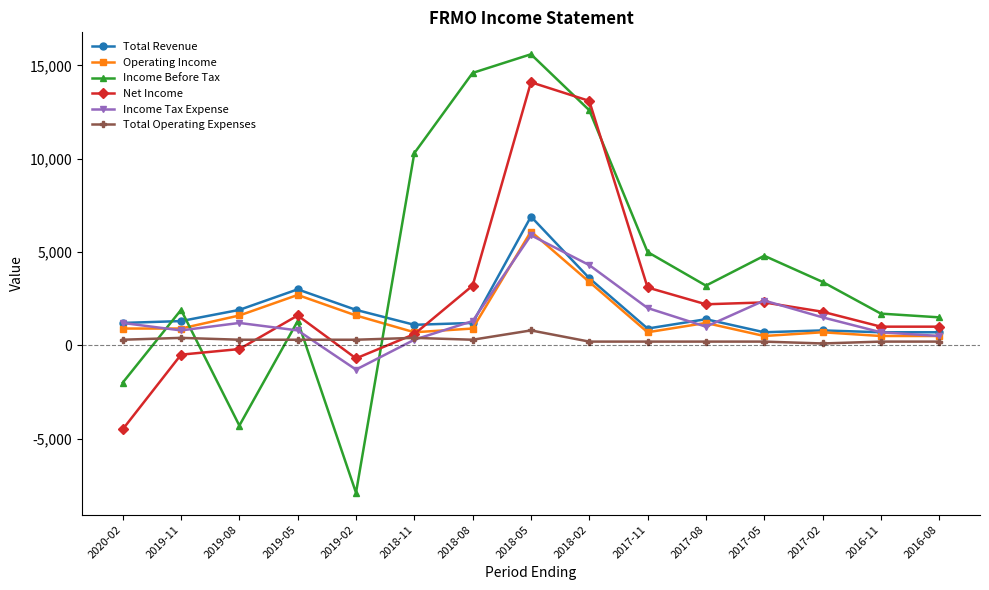

What is the label of the 1st point from the left?

2020-02